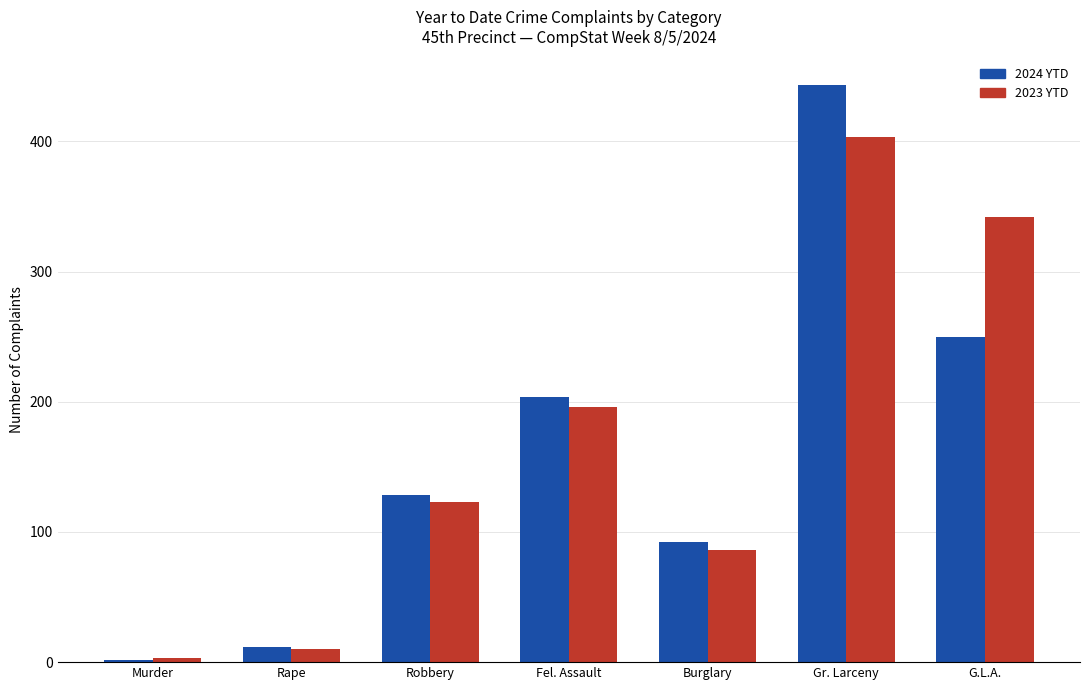

At which label is 2024 YTD closest to 222?

Fel. Assault